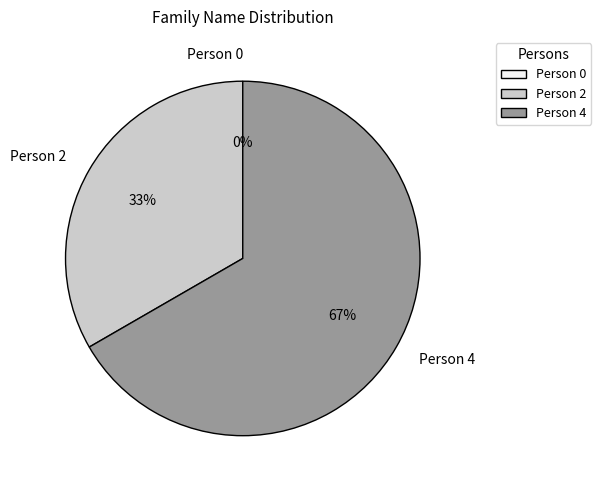

Which slice represents more than half of the pie?

Person 4